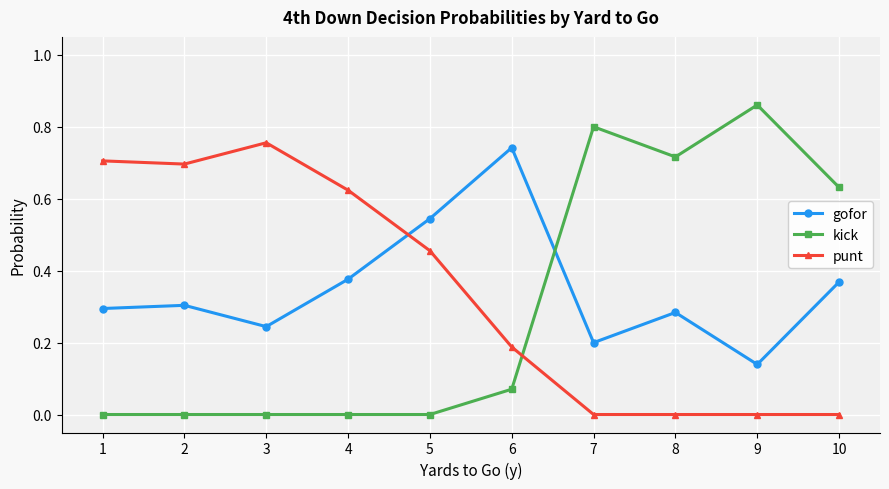

Which series has the widest spread of values?

kick